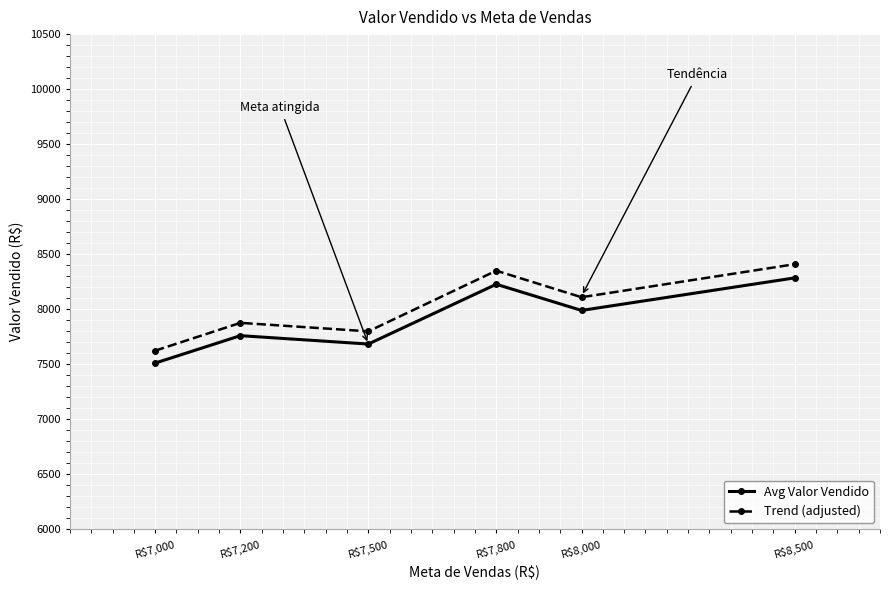

How many values in the Avg Valor Vendido series are below 7989?

3